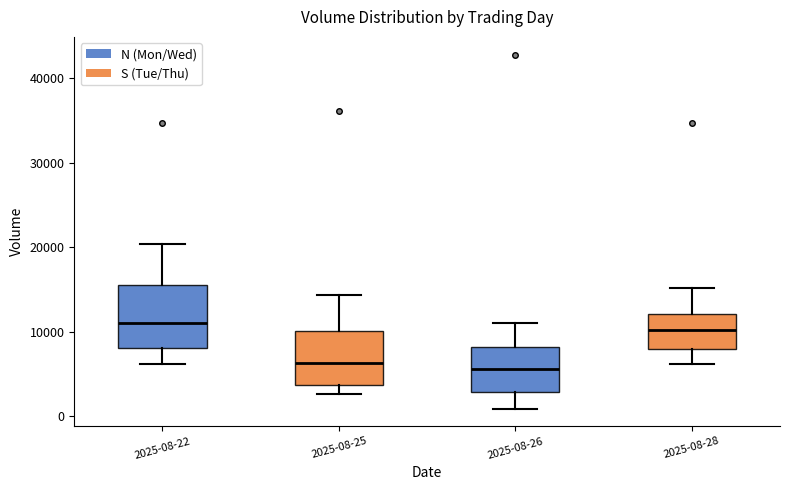

Where is the upper edge of the box for 2025-08-25 on the y-axis? The values are not printed on the chart, so give them approximately, as read against the axis.

10000